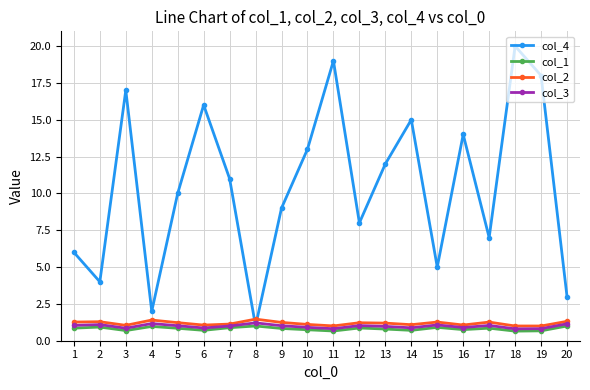

The value of col_3 at 8 is 1.2. True or false?

True